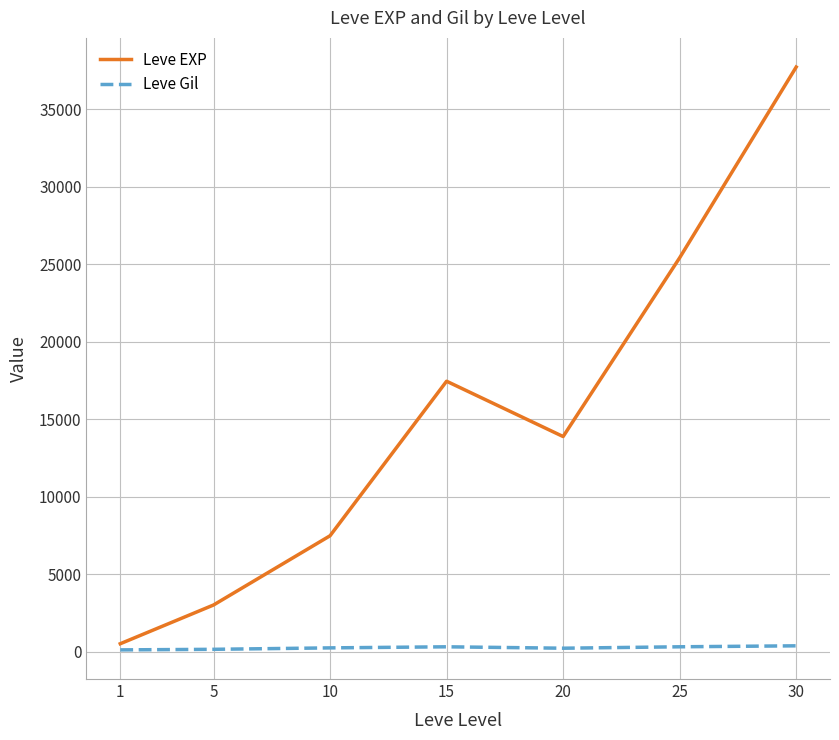

True or false: Leve EXP and Leve Gil intersect in this chart.

False